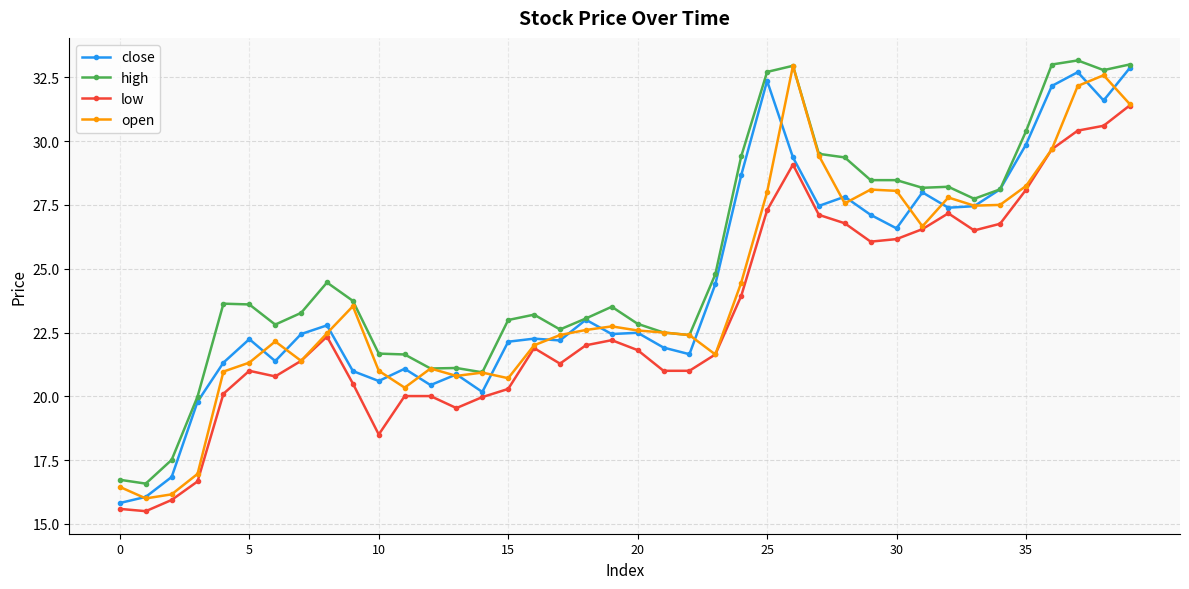

How many distinct data groups are displayed?

4